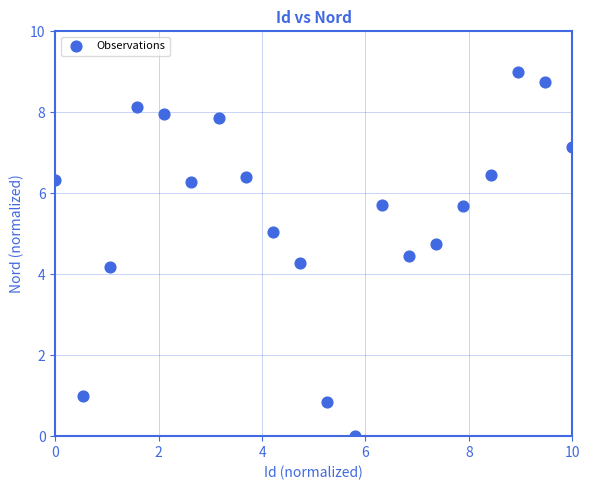

What is the range of X values (max minus min)?

10.0